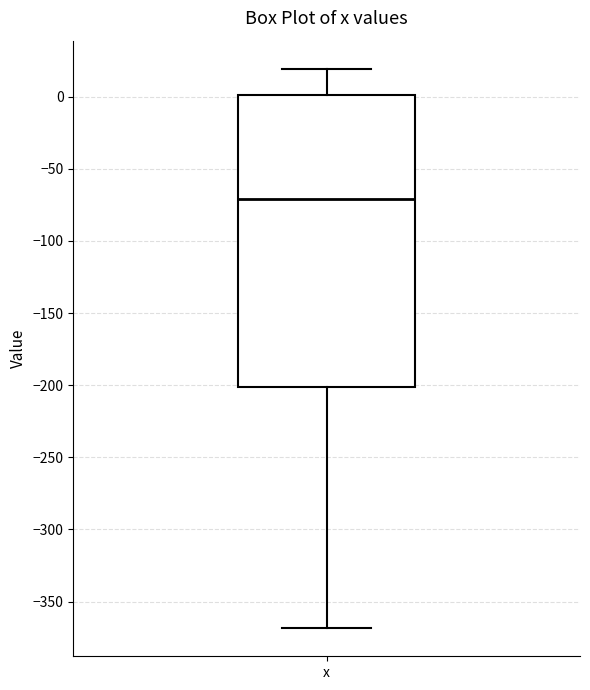

Where does the upper whisker of the box for x end on the y-axis? The values are not printed on the chart, so give them approximately, as read against the axis.

20